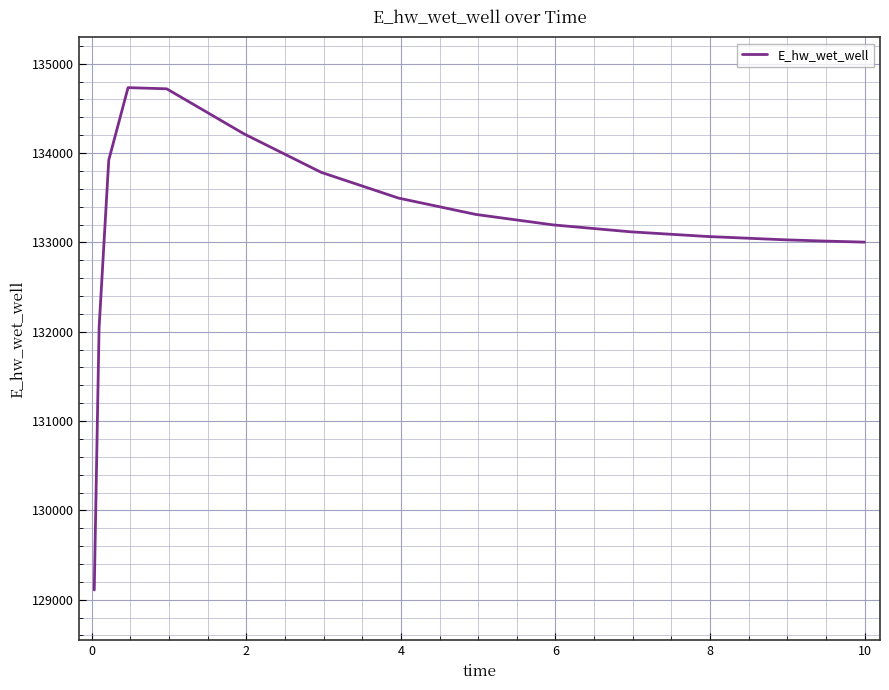

What is the smallest value displayed?

129109.2